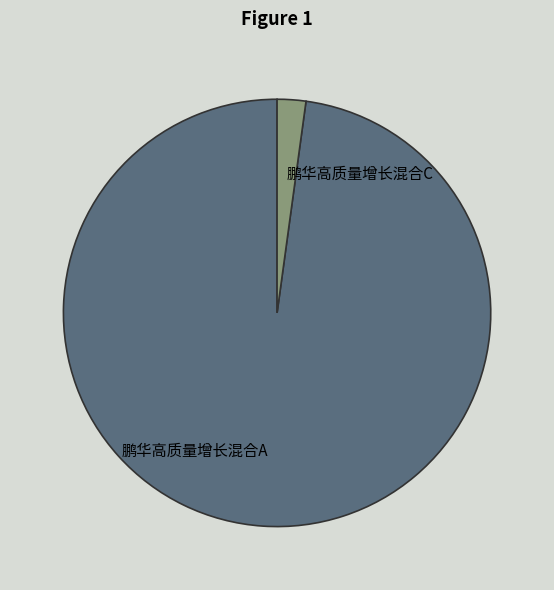

Does any single category account for the majority?

Yes